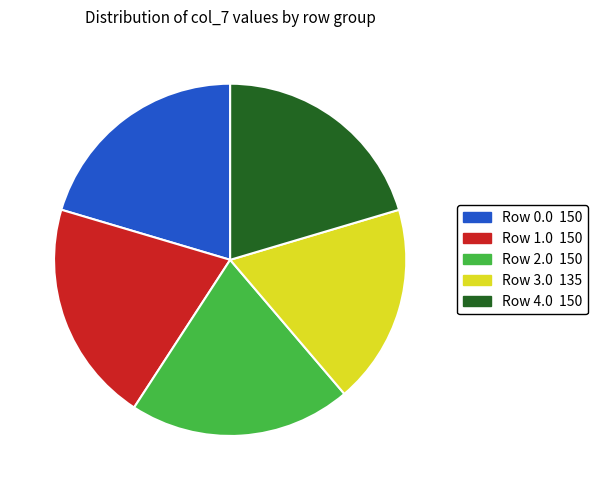

Is there any slice that represents more than half of the pie?

No